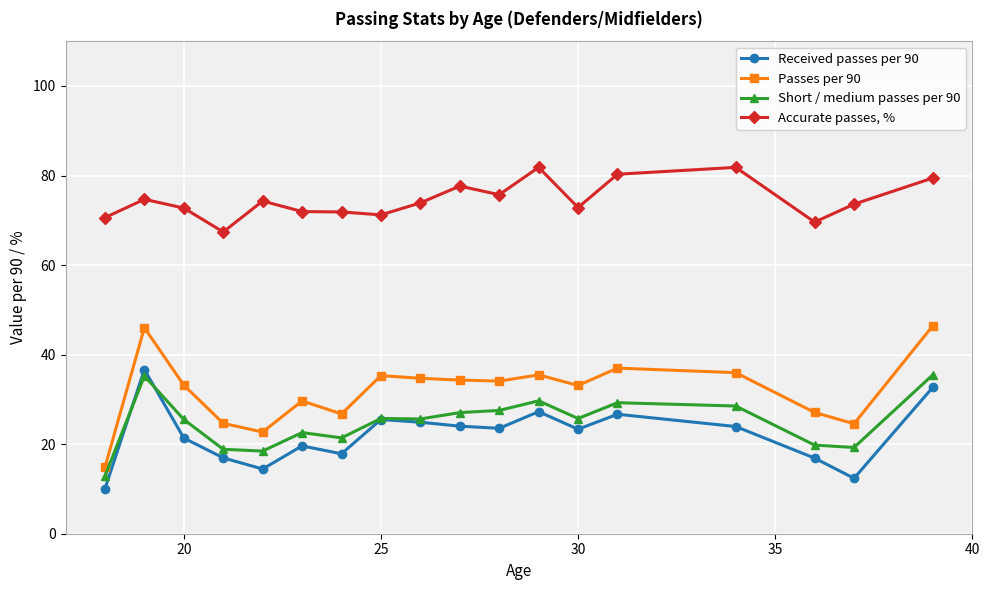

What is the value of the Passes per 90 point at the 9th from the left?

34.7